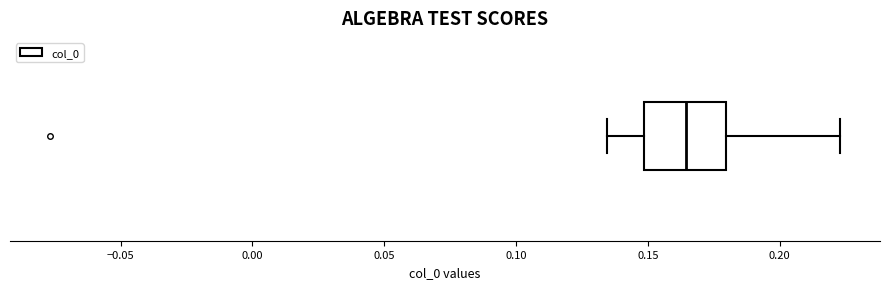

Read this box plot against the x-axis: the position of the median line, the range covered by the box, and the ends of both whiskers. The values are not printed on the chart, so give them approximately, as read against the axis.

median 0.165, box 0.150 to 0.180, whiskers 0.135 to 0.225